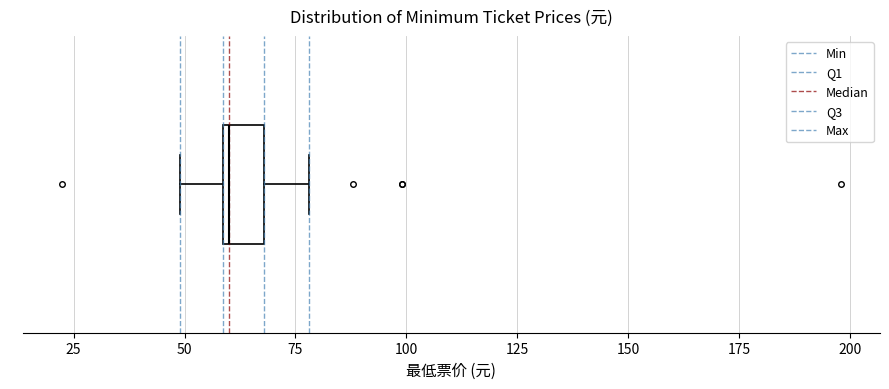

Read this box plot against the x-axis: the position of the median line, the range covered by the box, and the ends of both whiskers. The values are not printed on the chart, so give them approximately, as read against the axis.

median 60, box 60 to 70, whiskers 50 to 80